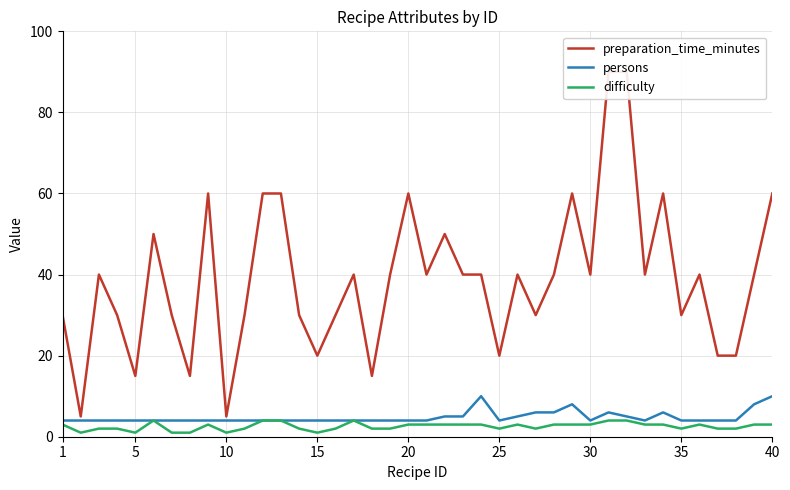

What is the value of the difficulty point at the 25th from the left?

2